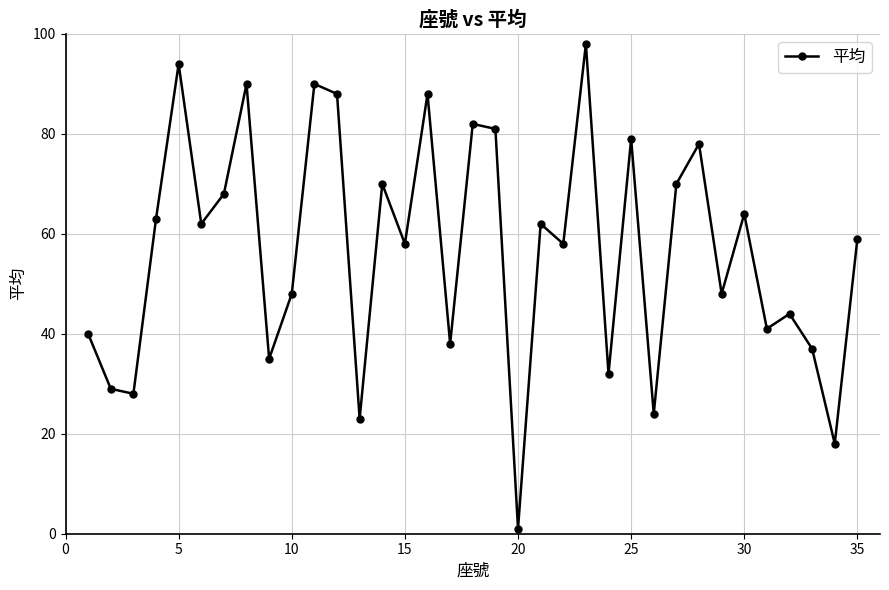

What is the maximum value shown in the chart?

98